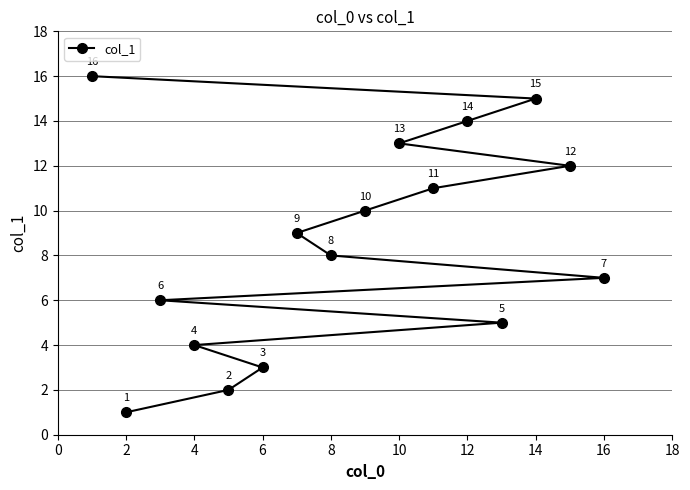

Count the number of values greater than 9.

7